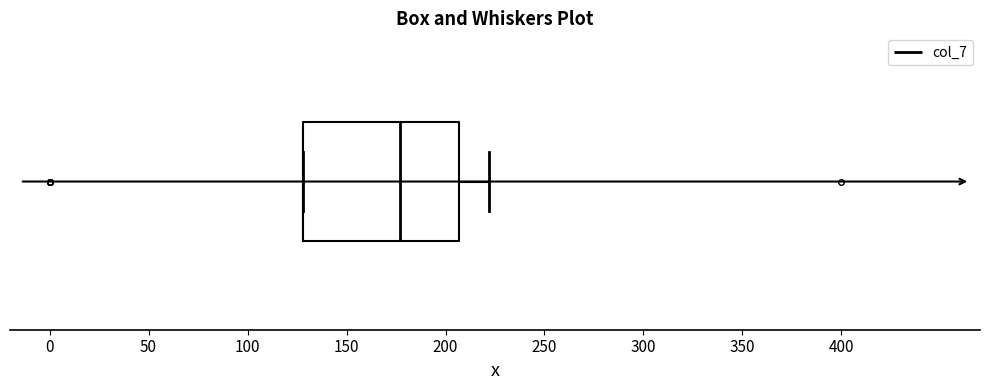

Transcribe this box plot: give where the median line is, the range the box spans, and where the two whiskers end, as read against the x-axis. The values are not printed on the chart, so give them approximately, as read against the axis.

median 175, box 130 to 205, whiskers 130 to 220